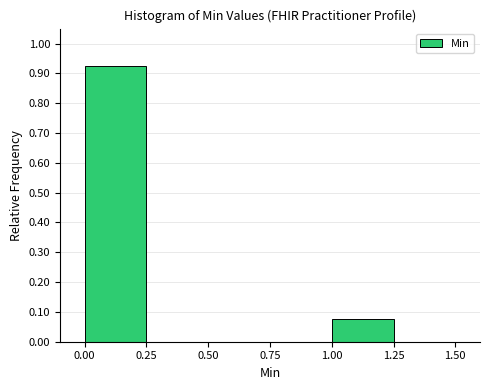

What is the height of the bar covering 0.00 to 0.25 on the x-axis? The values are not printed on the chart, so give them approximately, as read against the axis.

0.92